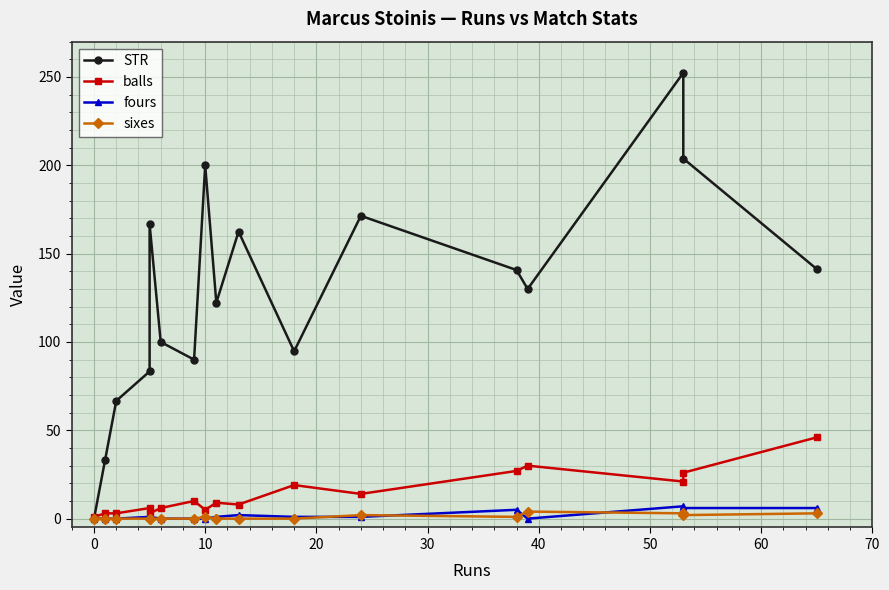

Reading left to right, list all the values displayed in this chart.

STR: 0.0	33.3	66.7	83.3	166.7	100.0	90.0	200.0	122.2	162.5	94.7	171.4	140.7	130.0	252.4	203.8	141.3
balls: 1.0	3.0	3.0	6.0	3.0	6.0	10.0	5.0	9.0	8.0	19.0	14.0	27.0	30.0	21.0	26.0	46.0
fours: 0.0	0.0	0.0	1.0	1.0	0.0	0.0	0.0	1.0	2.0	1.0	1.0	5.0	0.0	7.0	6.0	6.0
sixes: 0.0	0.0	0.0	0.0	0.0	0.0	0.0	1.0	0.0	0.0	0.0	2.0	1.0	4.0	3.0	2.0	3.0